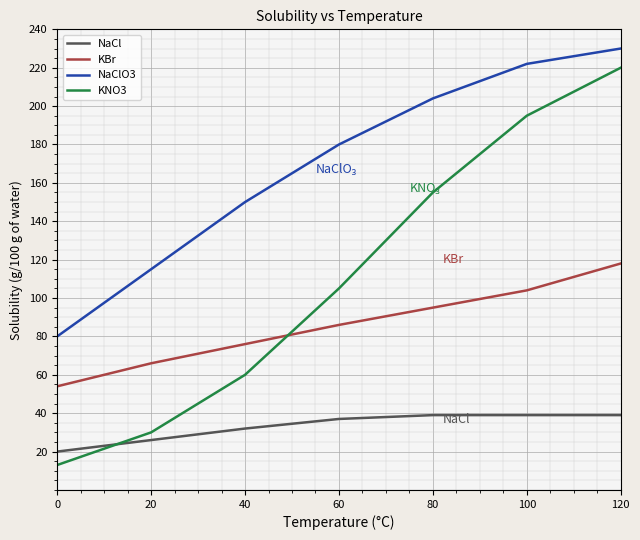

Rank the categories by KNO3 value from lowest to highest.

0, 20, 40, 60, 80, 100, 120